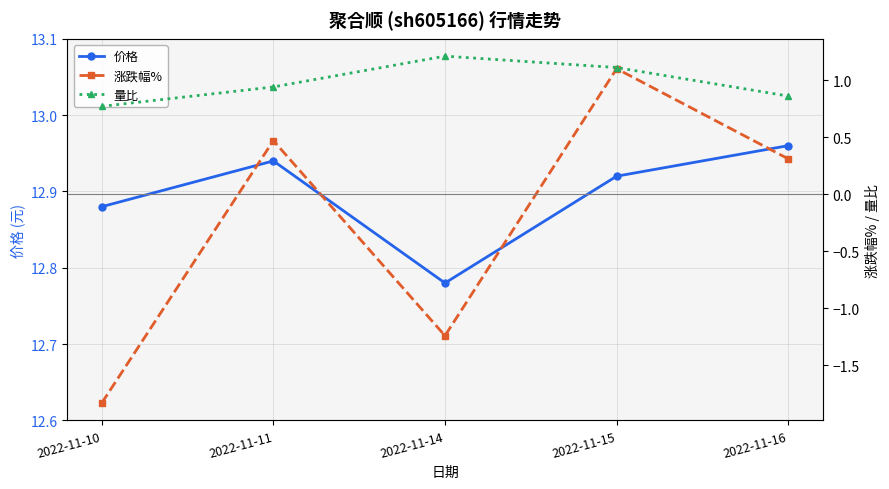

What is the sum of the 涨跌幅% values at 2022-11-15 and 2022-11-14?

-0.1